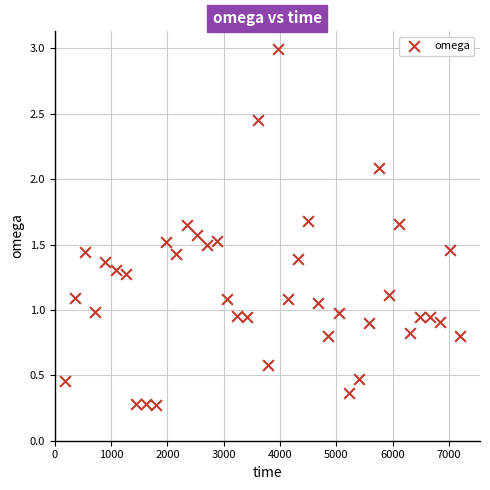

What is the range of X values (max minus min)?

7020.0